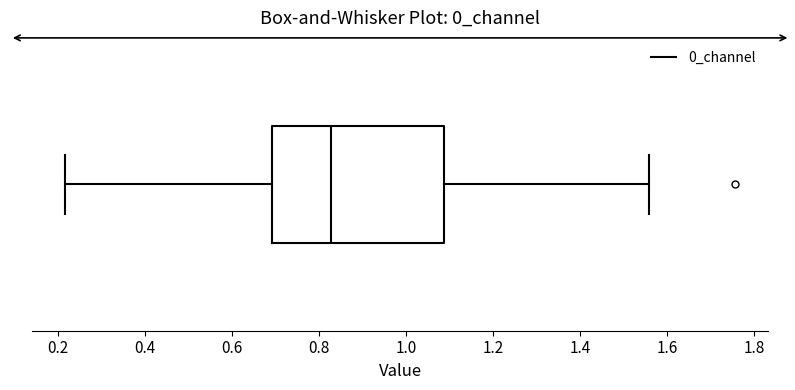

Where is the left edge of the box on the x-axis? The values are not printed on the chart, so give them approximately, as read against the axis.

0.70